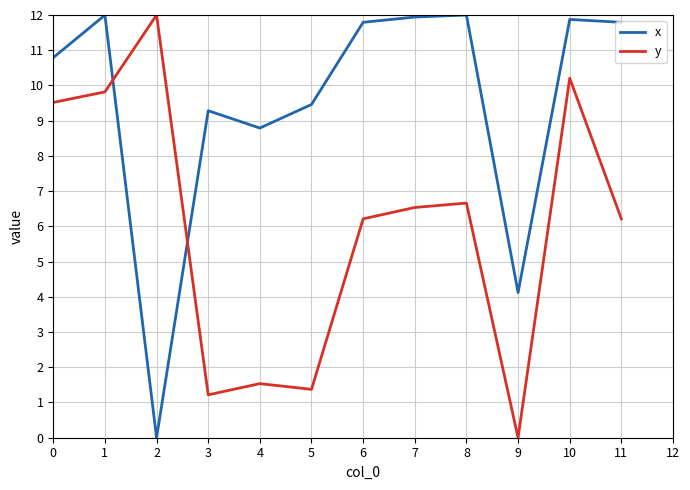

How many interior local peaks does the y series have?

4